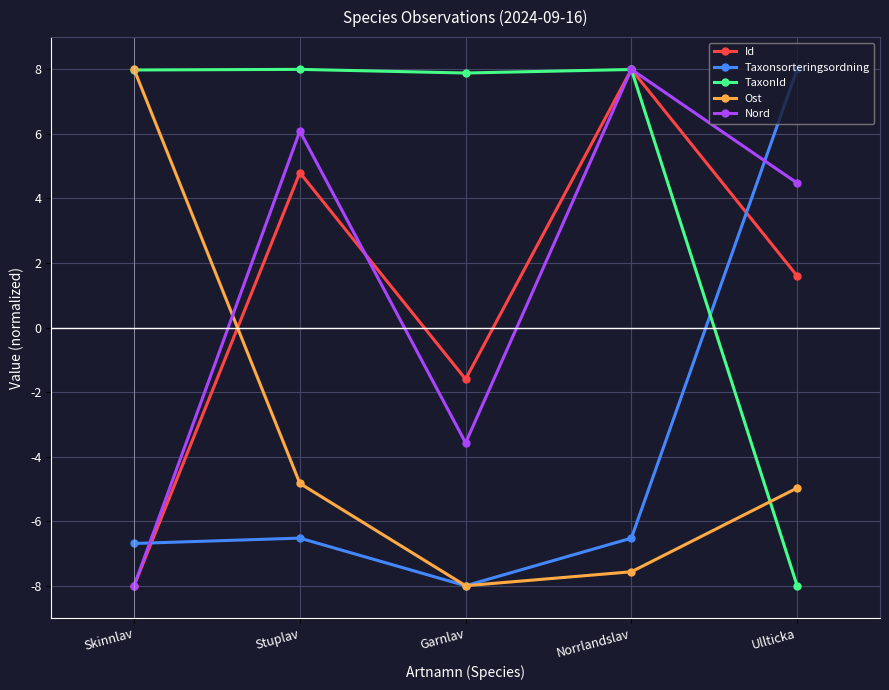

Reading left to right, extract all data points from this chart.

Id: -8.0	4.8	-1.6	8.0	1.6
Taxonsorteringsordning: -6.7	-6.5	-8.0	-6.5	8.0
TaxonId: 8.0	8.0	7.9	8.0	-8.0
Ost: 8.0	-4.8	-8.0	-7.6	-5.0
Nord: -8.0	6.1	-3.6	8.0	4.5